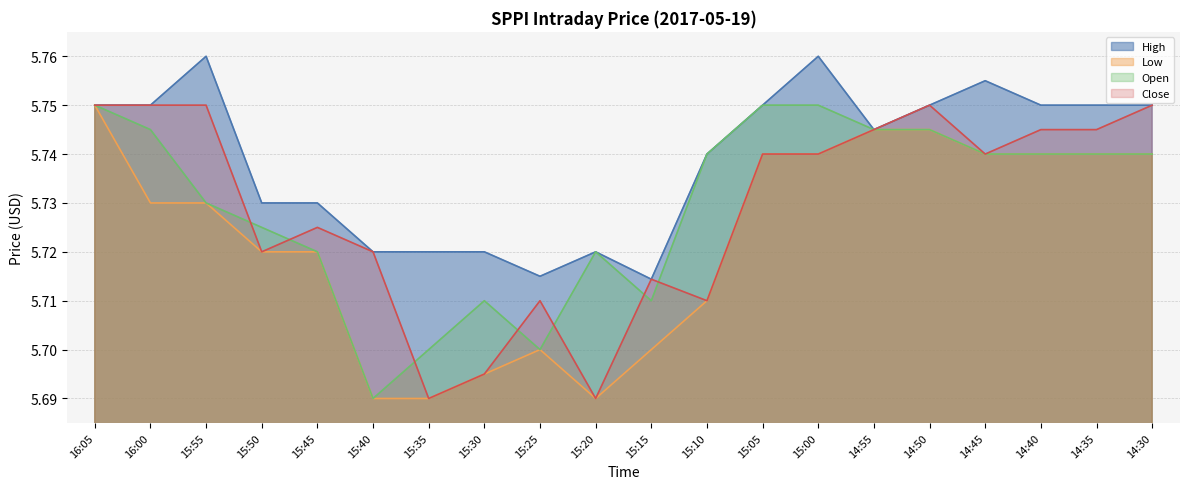

What is the label of the 7th point from the left?

15:35